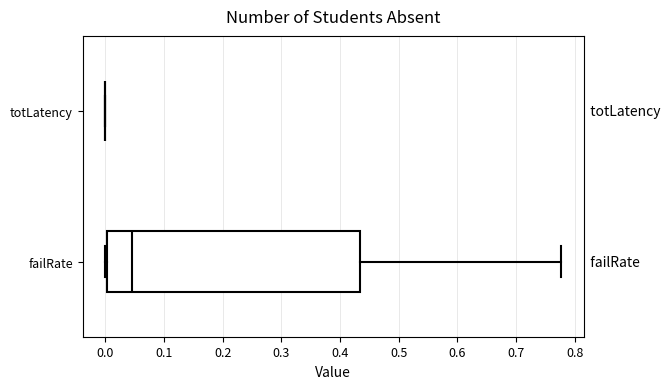

Reading bottom to top, transcribe this box plot: for each box, give where its median line is, the range the box spans, and where its two whiskers end, as read against the x-axis. The values are not printed on the chart, so give them approximately, as read against the axis.

failRate: median 0.05, box 0.00 to 0.43, whiskers 0.00 to 0.78
totLatency: box collapsed to a line at 0.00, whiskers 0.00 to 0.00